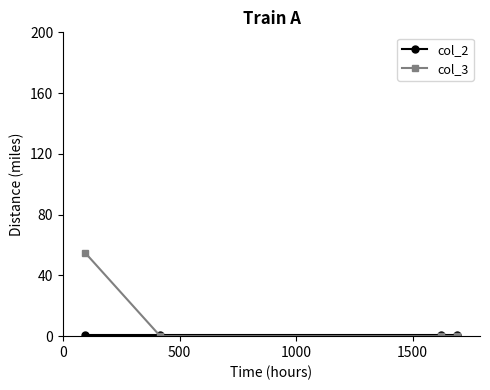

Which series has the widest spread of values?

col_3